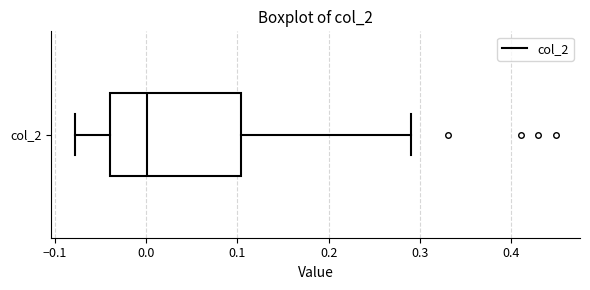

Transcribe this box plot: give where the median line is, the range the box spans, and where the two whiskers end, as read against the x-axis. The values are not printed on the chart, so give them approximately, as read against the axis.

median 0.00, box -0.04 to 0.10, whiskers -0.08 to 0.29